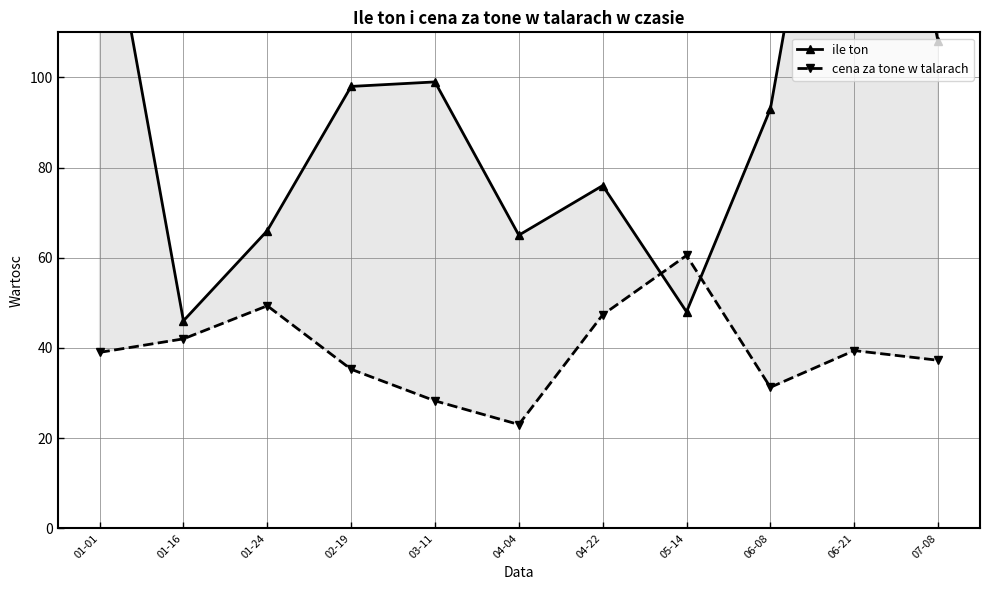

What is the difference between the second highest and second lowest values in the ile ton series?

101.0